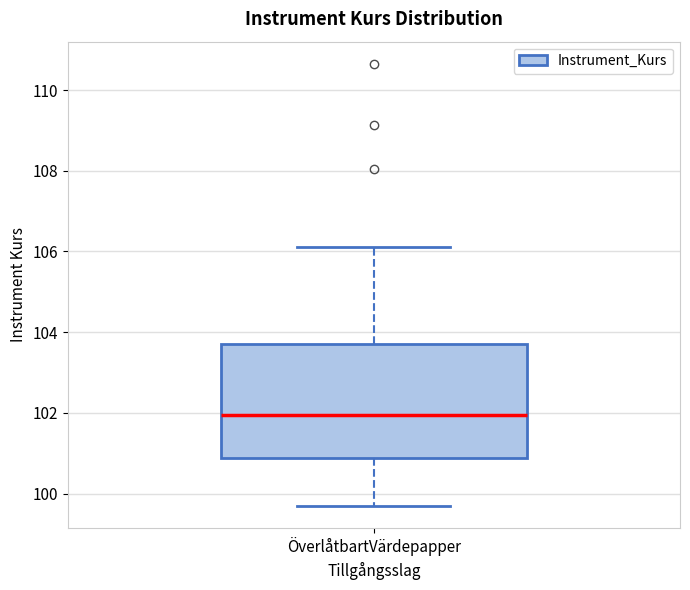

Transcribe this box plot: give where the median line is, the range the box spans, and where the two whiskers end, as read against the y-axis. The values are not printed on the chart, so give them approximately, as read against the axis.

median 102.0, box 100.8 to 103.8, whiskers 99.8 to 106.2